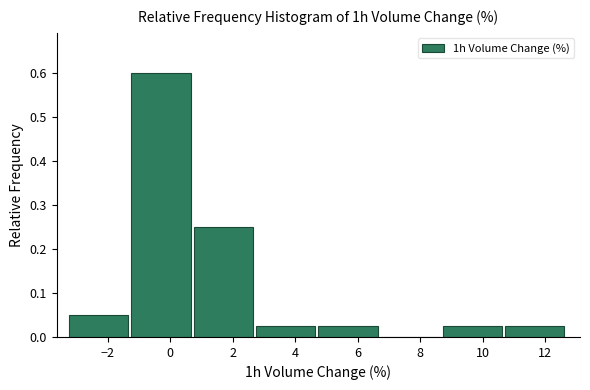

Which range on the x-axis has the tallest bar?

-1.2 to 0.8